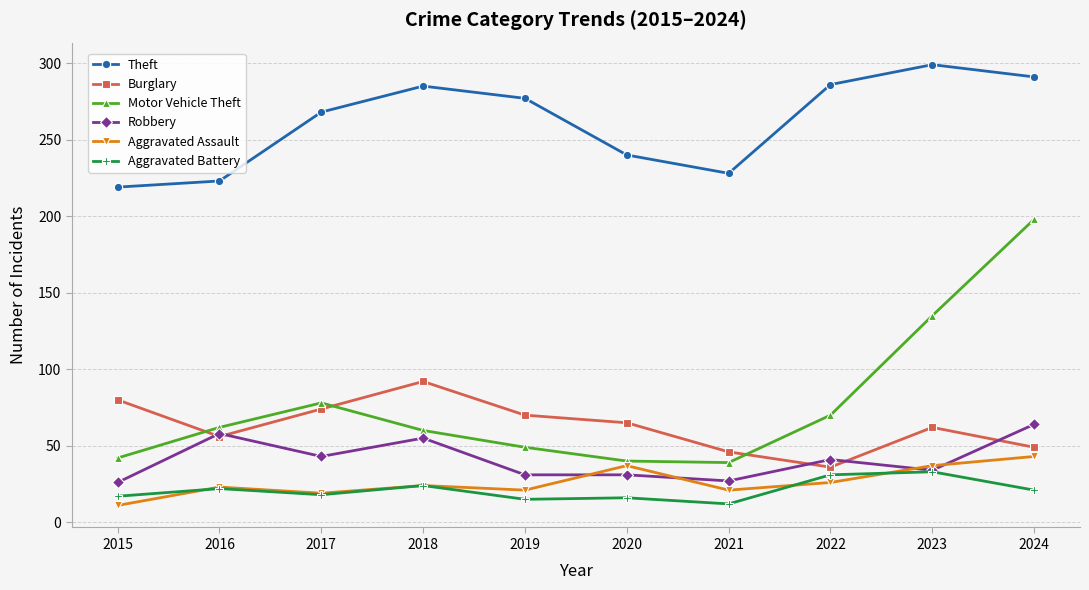

True or false: Motor Vehicle Theft and Theft cross at least once.

False